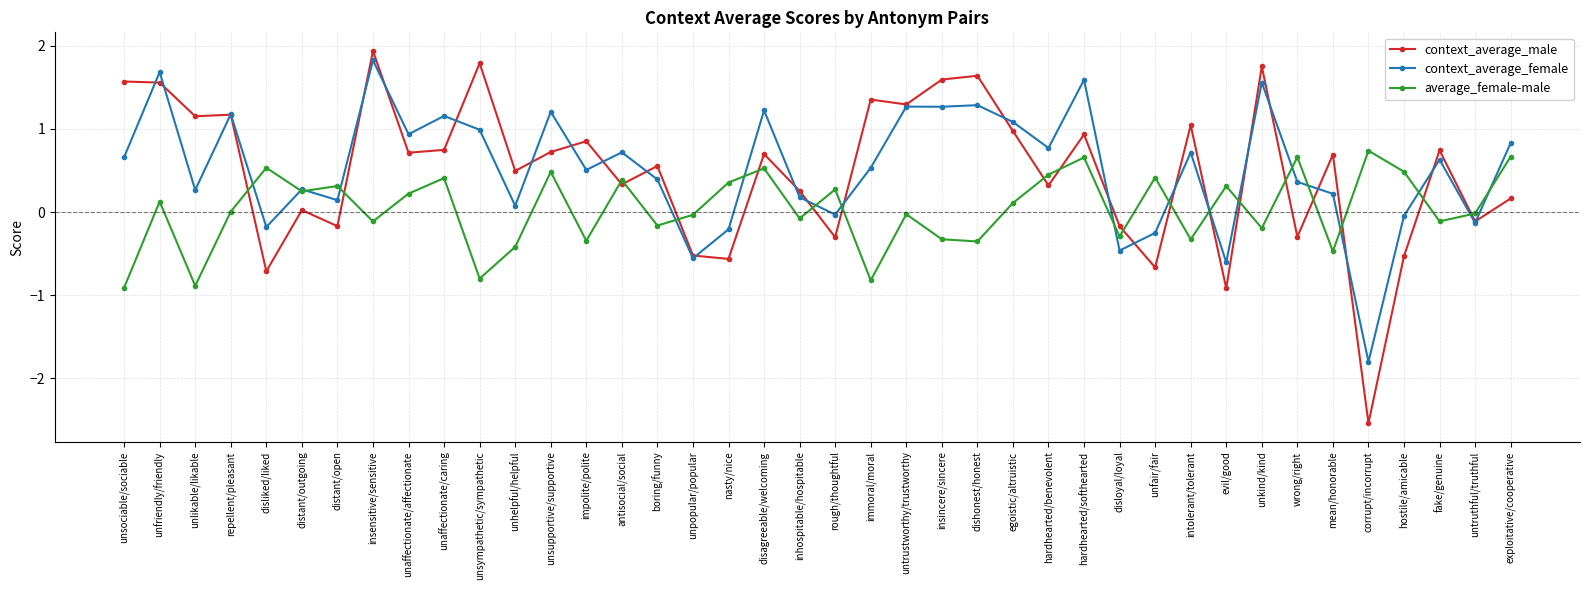

Is the value of context_average_female at exploitative/cooperative greater than the value of average_female-male at insensitive/sensitive?

Yes